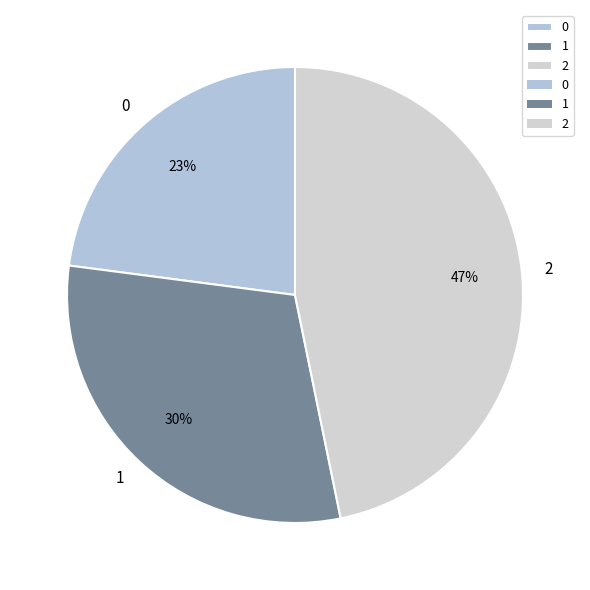

To the nearest percent, what percentage of the pie is 0?

23%